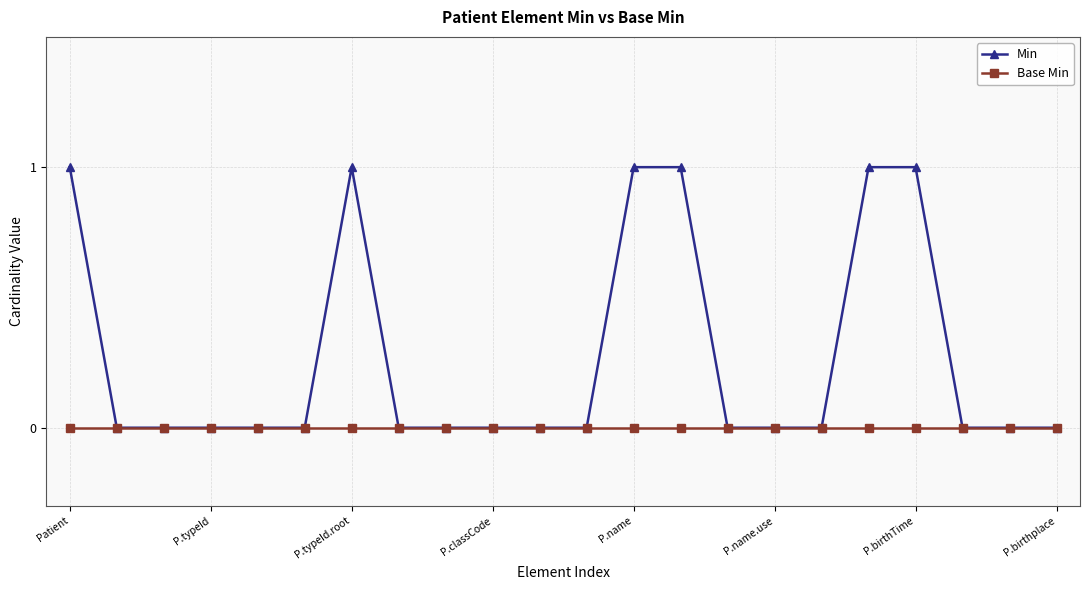

What is the sum of all Min values?

6